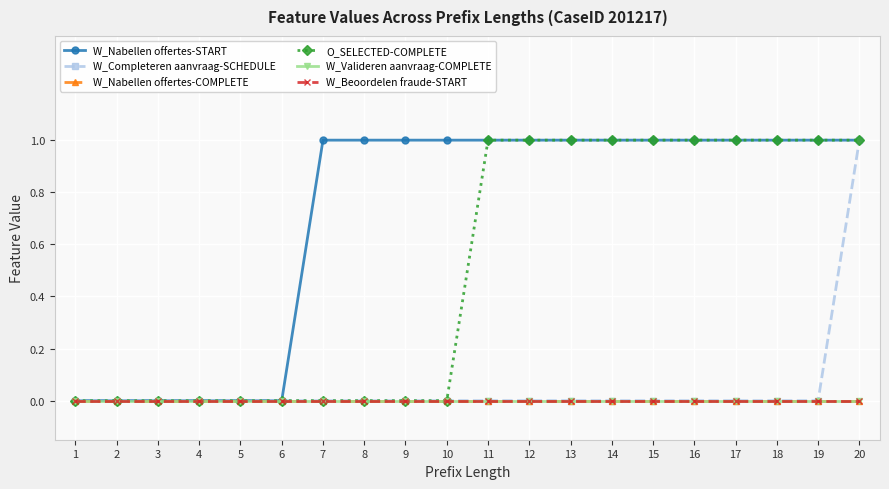

Which series changed the most between 14 and 16?

W_Nabellen offertes-START